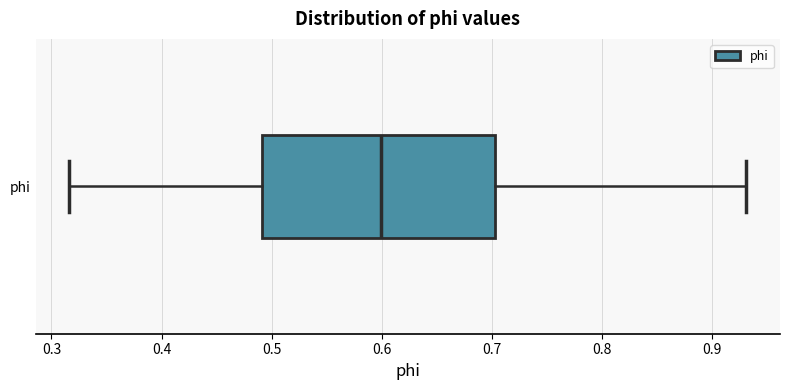

Where is the left edge of the box for phi on the x-axis? The values are not printed on the chart, so give them approximately, as read against the axis.

0.49